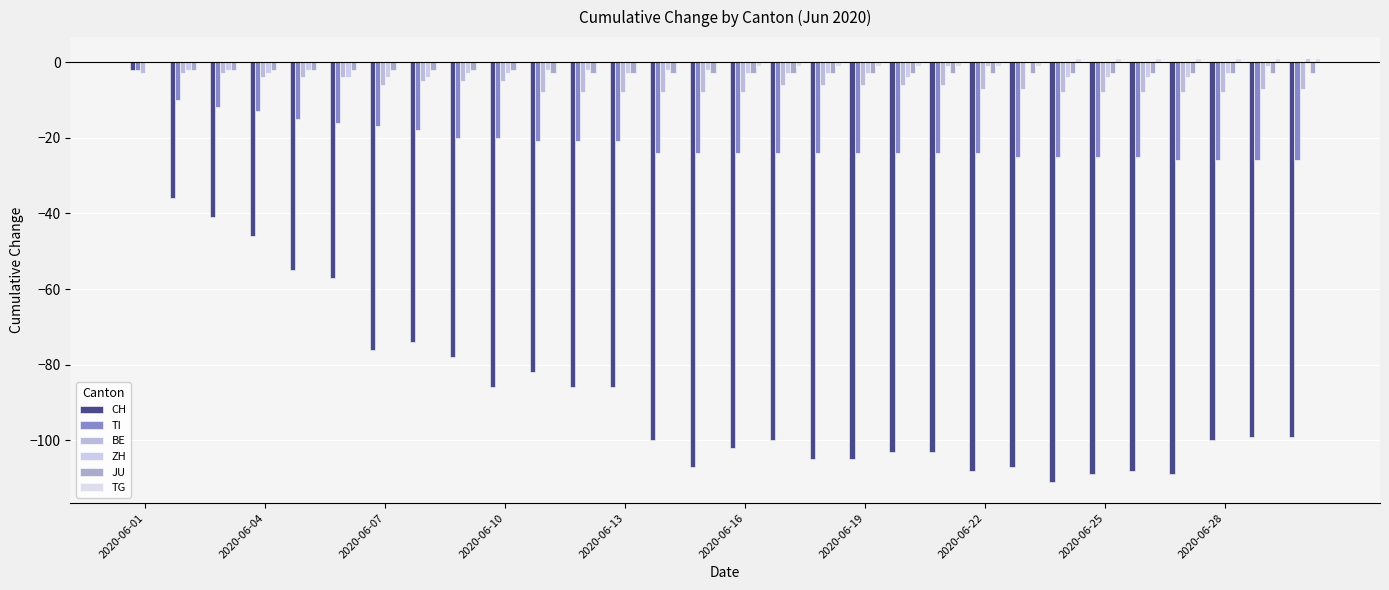

Are the bars horizontal?

No